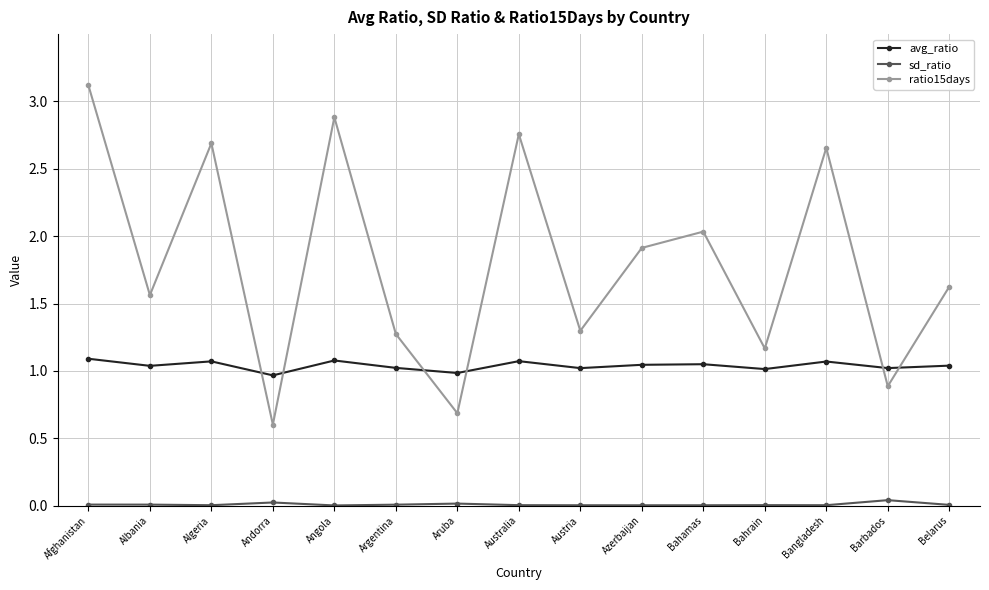

Is this an area chart (filled region under the line)?

No